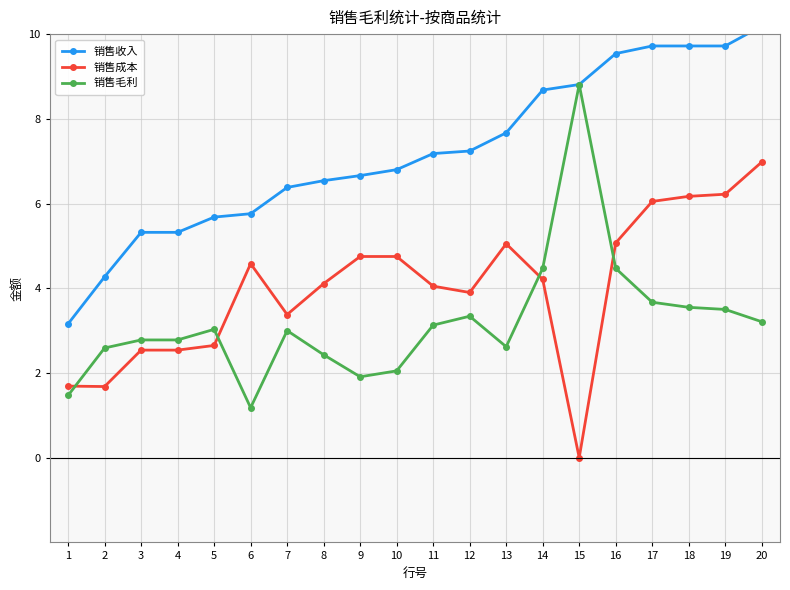

At 8, list the series in order from largest to smallest.

销售收入, 销售成本, 销售毛利